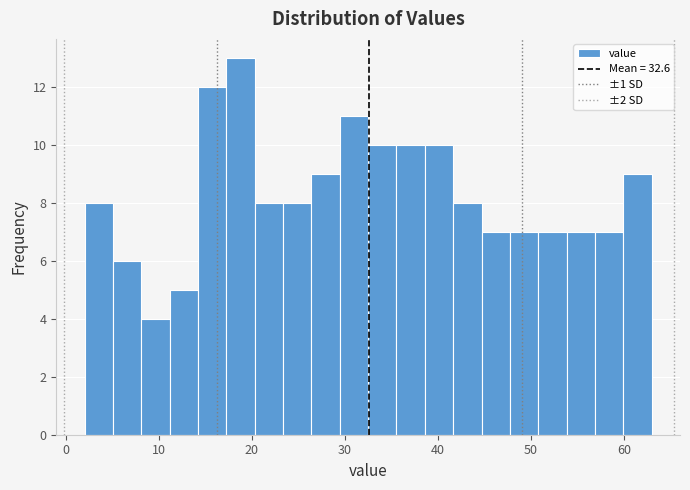

Around what value on the x-axis is the tallest bar? Give the approximate position of its centre, as read against the axis.

19